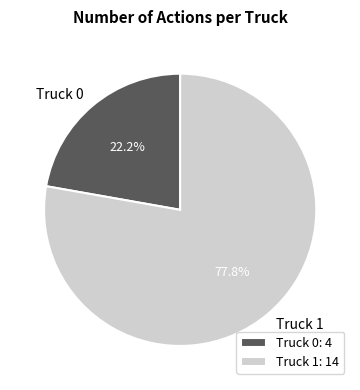

How much of the chart is everything except Truck 0?

77.8%